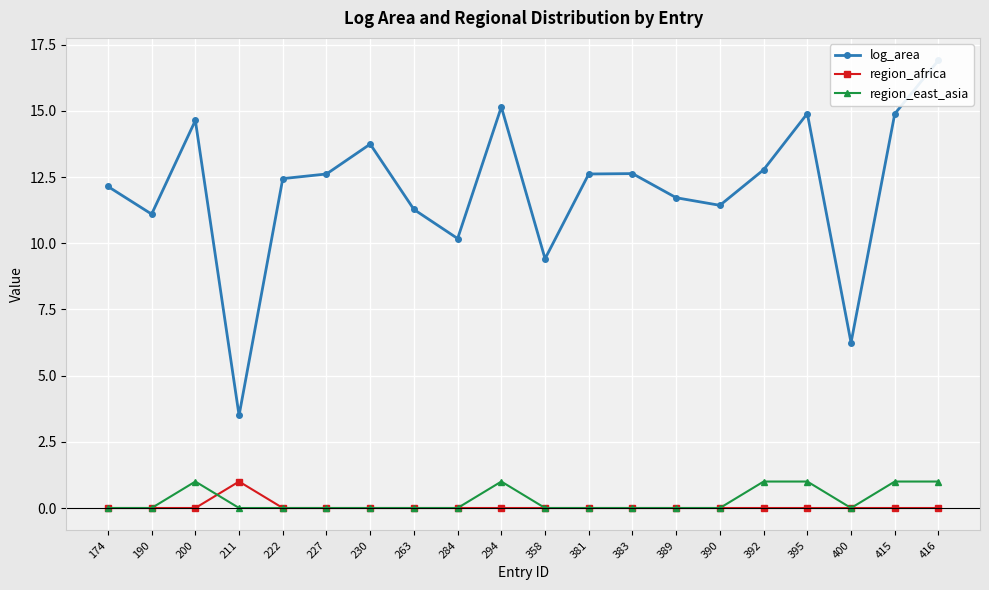

What is the greatest value displayed?

16.9